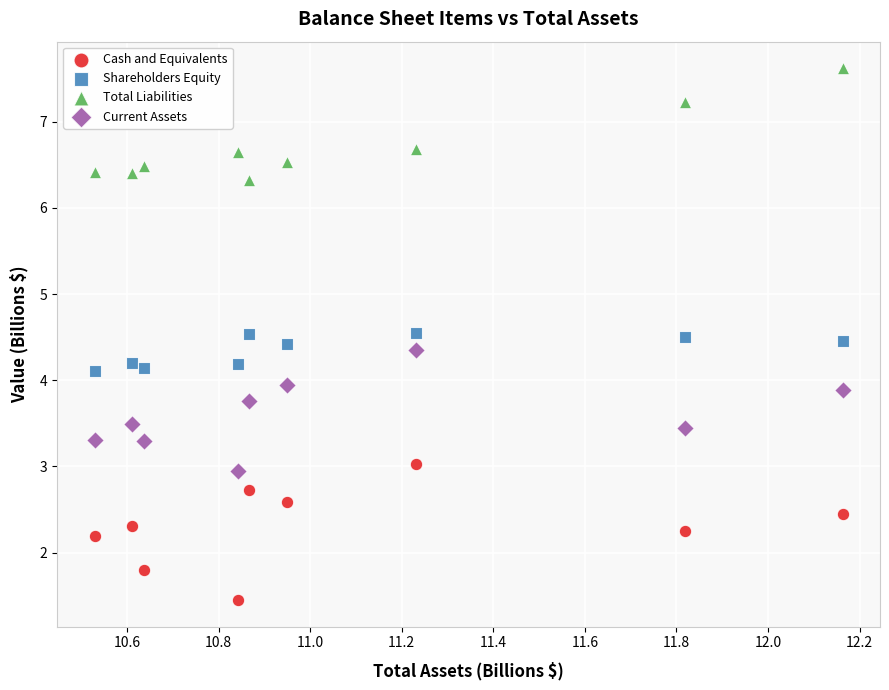

Which series contains the highest Y value?

Total Liabilities